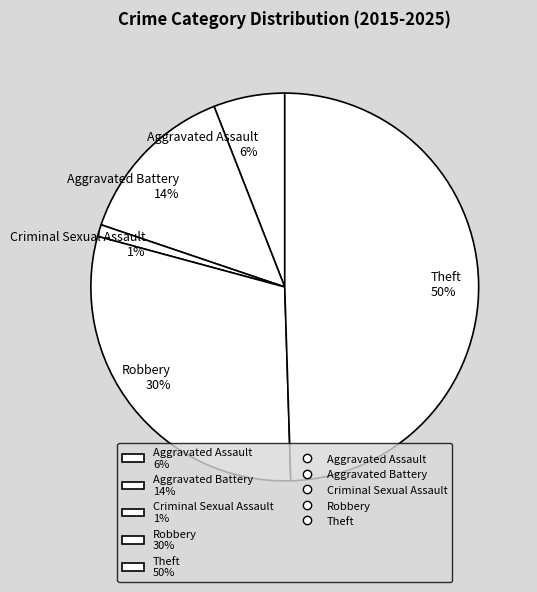

Is the sum of Aggravated Battery 14% and Theft 50% greater than half?

Yes